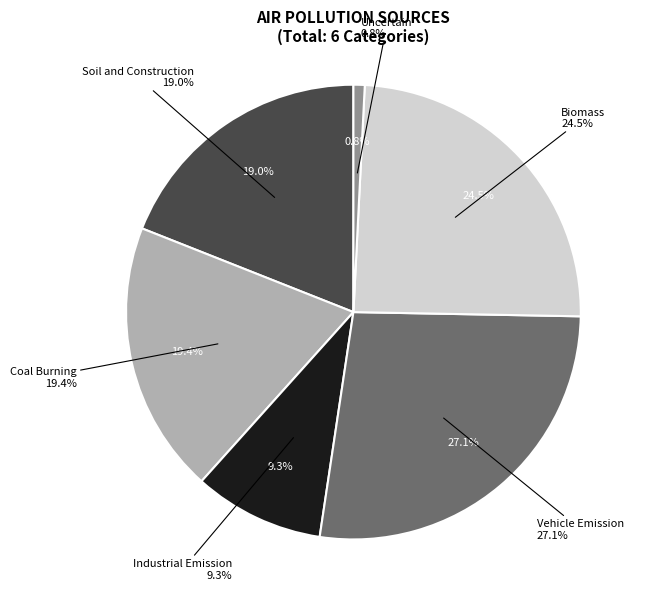

To the nearest percent, what is the combined percentage of Industrial Emission and Vehicle Emission?

36%